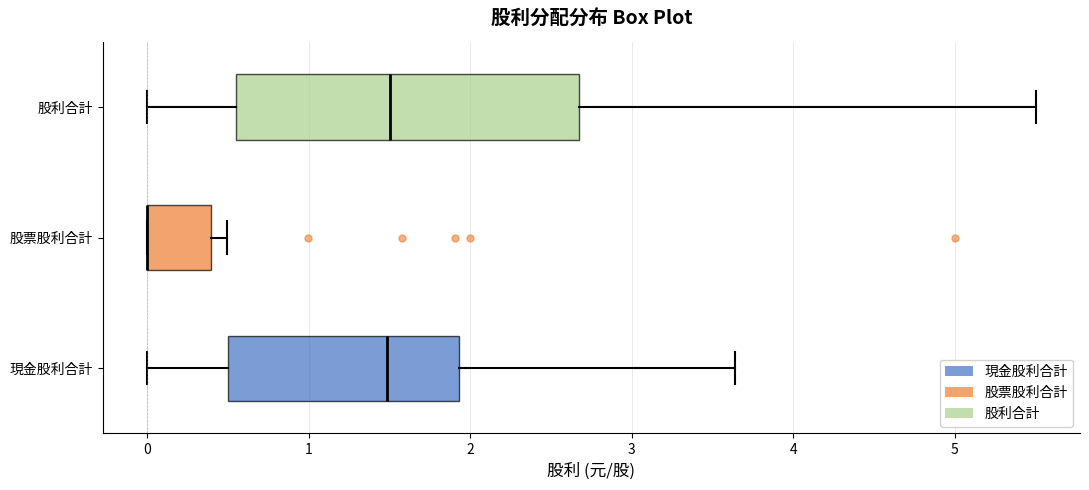

Reading bottom to top, read every box against the x-axis: the position of its median line, the range the box covers, and the ends of its whiskers. The values are not printed on the chart, so give them approximately, as read against the axis.

現金股利合計: median 1.5, box 0.5 to 1.9, whiskers 0.0 to 3.6
股票股利合計: median 0.0 (drawn on the box's left edge), box 0.0 to 0.4, whiskers 0.0 to 0.5
股利合計: median 1.5, box 0.6 to 2.7, whiskers 0.0 to 5.5